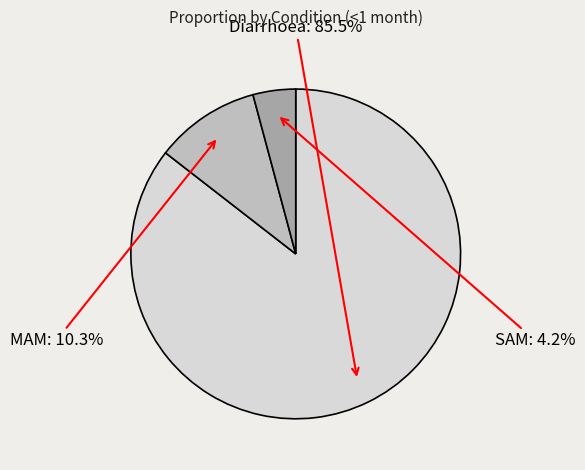

To the nearest percent, what portion does MAM represent?

10%